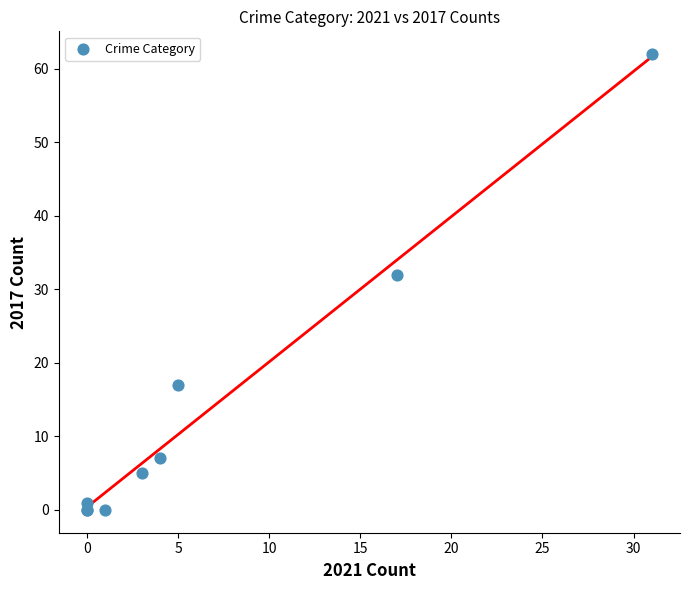

What Y value in the scatter plot is closest to 31?

32